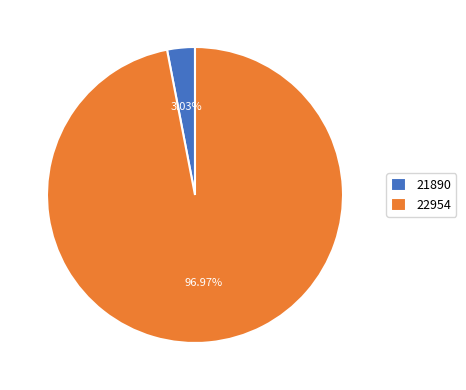

What percentage do 22954 and 21890 together represent?

100.0%